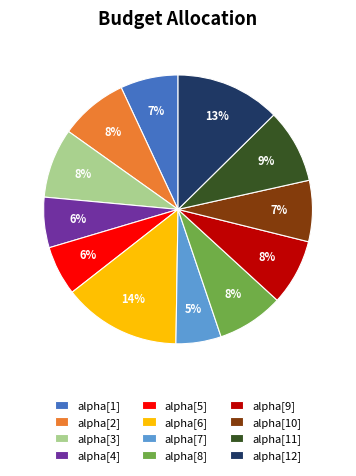

Is it true that alpha[5] is 6% of the pie?

True